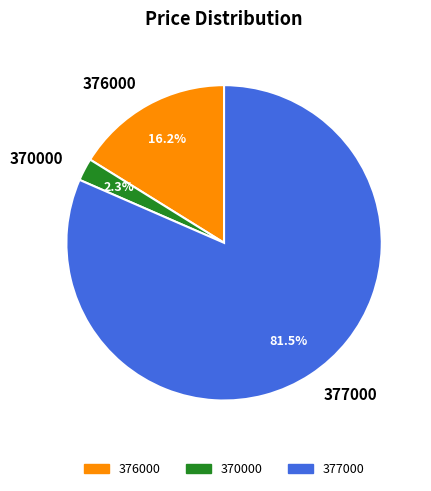

To the nearest percent, what percentage of the pie is 376000?

16%